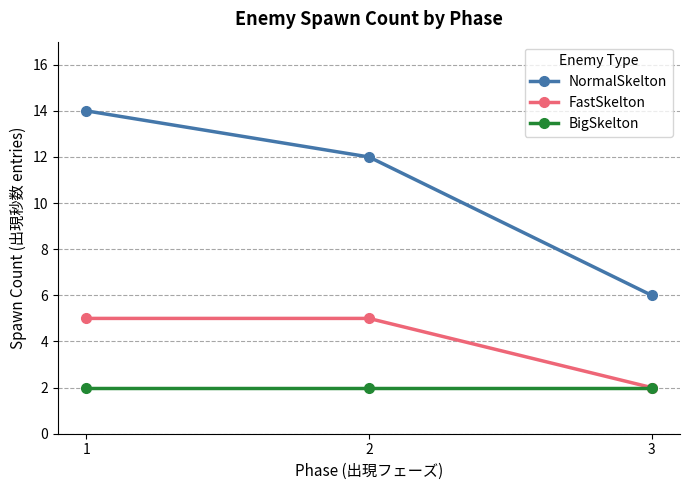

What is the value of the FastSkelton point at the 2nd from the left?

5